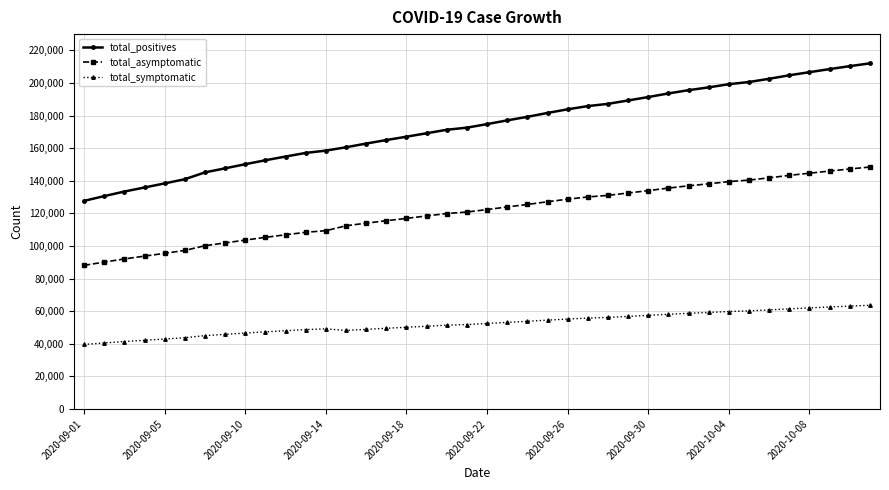

What is the value of the total_symptomatic point at the 38th from the left?

62561